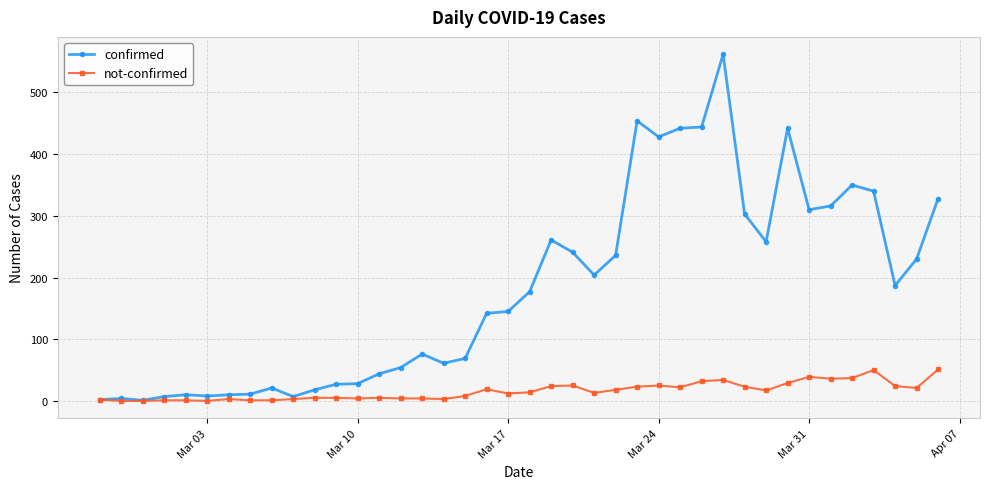

What is the maximum value shown in the chart?

562